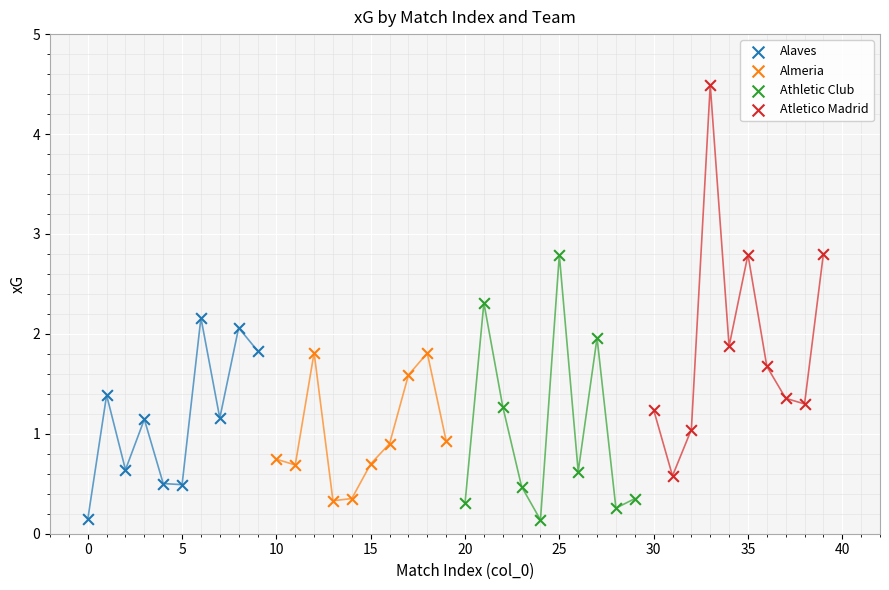

Which series has the largest Y range (max minus min)?

Atletico Madrid